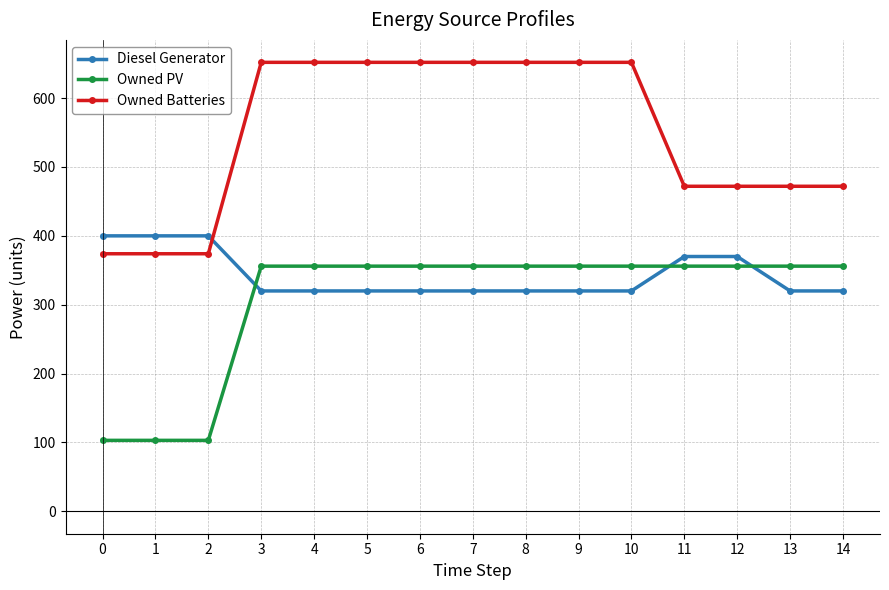

What is the sum of all Diesel Generator values?

5140